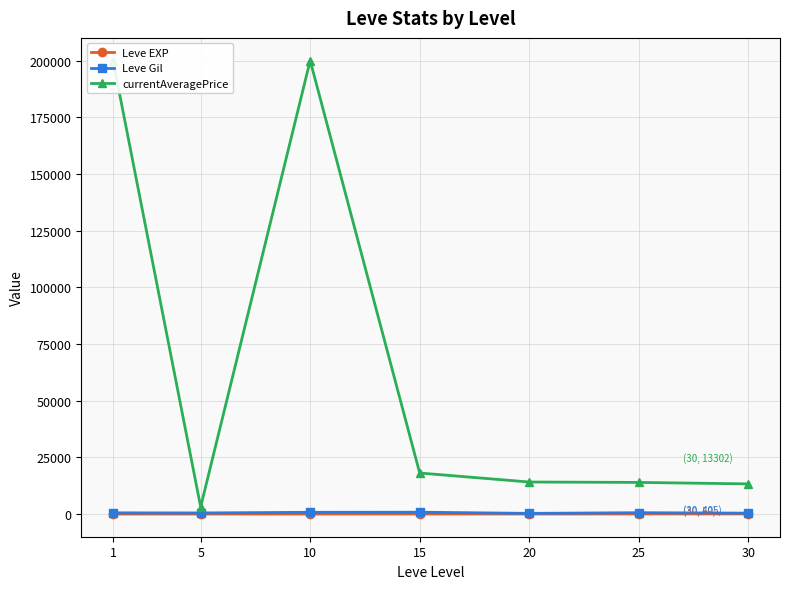

True or false: currentAveragePrice and Leve Gil cross at least once.

False